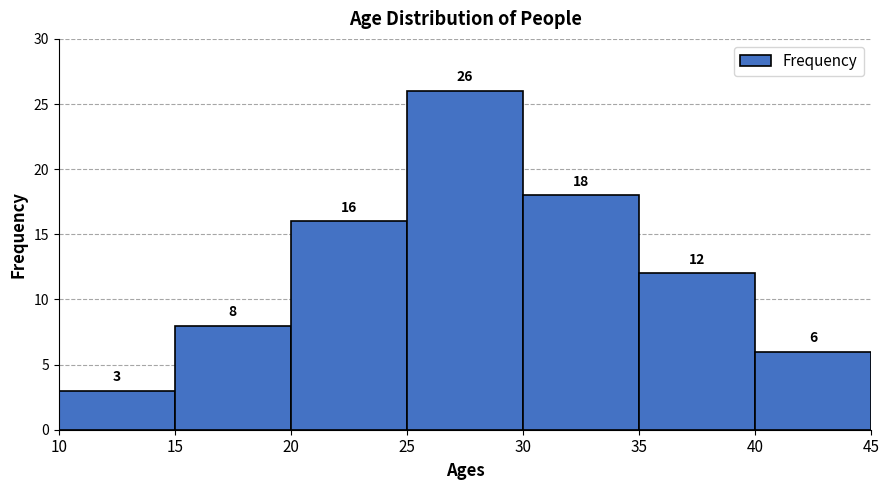

Reading left to right, list every bar in this chart as the range it spans on the x-axis followed by its height.

10 to 15: 3
15 to 20: 8
20 to 25: 16
25 to 30: 26
30 to 35: 18
35 to 40: 12
40 to 45: 6